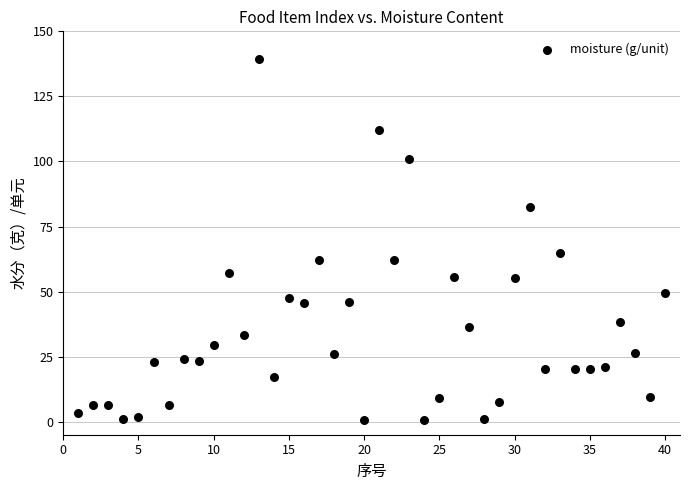

What Y value in the scatter plot is closest to 69?

64.7